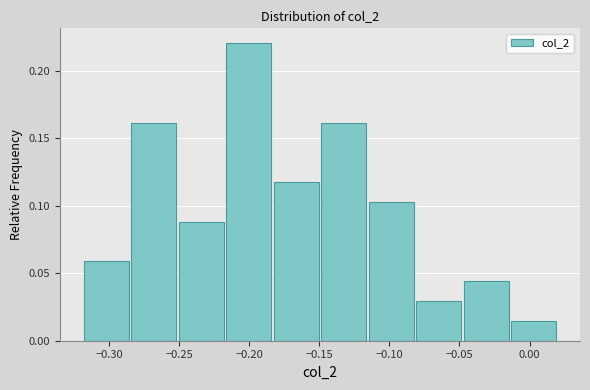

Reading left to right, transcribe this chart: for each bar, give the range it covers on the x-axis and its height. Neither the bar edges nor the heights are printed on the chart, so give them approximately, as read against the axes.

-0.320 to -0.285: 0.060
-0.285 to -0.250: 0.160
-0.250 to -0.215: 0.090
-0.215 to -0.185: 0.220
-0.185 to -0.150: 0.120
-0.150 to -0.115: 0.160
-0.115 to -0.080: 0.105
-0.080 to -0.050: 0.030
-0.050 to -0.015: 0.045
-0.015 to 0.020: 0.015